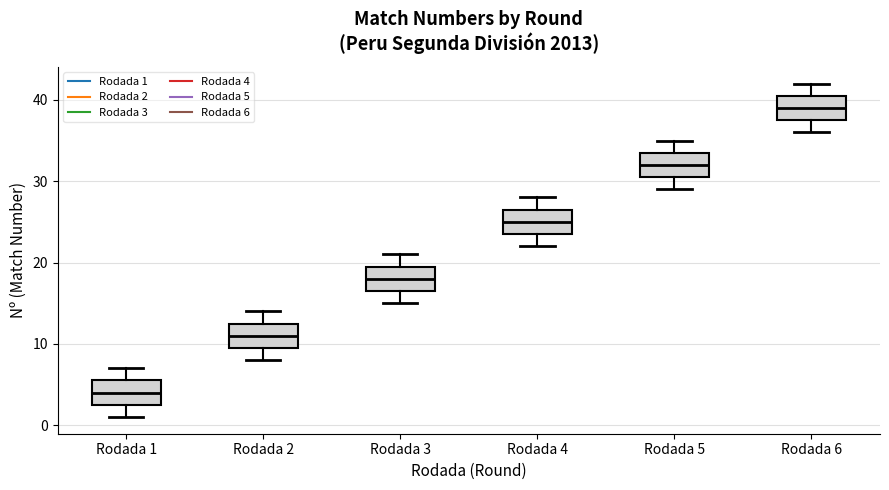

Reading left to right, transcribe this box plot: for each box, give where its median line is, the range the box spans, and where its two whiskers end, as read against the y-axis. The values are not printed on the chart, so give them approximately, as read against the axis.

Rodada 1: median 4, box 3 to 6, whiskers 1 to 7
Rodada 2: median 11, box 10 to 13, whiskers 8 to 14
Rodada 3: median 18, box 17 to 20, whiskers 15 to 21
Rodada 4: median 25, box 24 to 27, whiskers 22 to 28
Rodada 5: median 32, box 31 to 34, whiskers 29 to 35
Rodada 6: median 39, box 38 to 41, whiskers 36 to 42